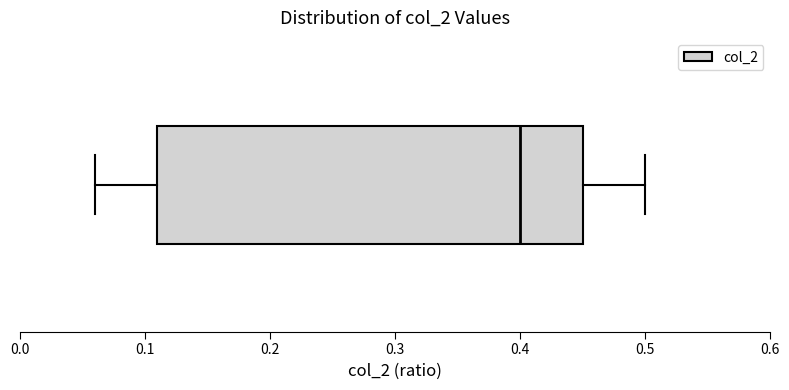

Where does the left whisker of the box end on the x-axis? The values are not printed on the chart, so give them approximately, as read against the axis.

0.06